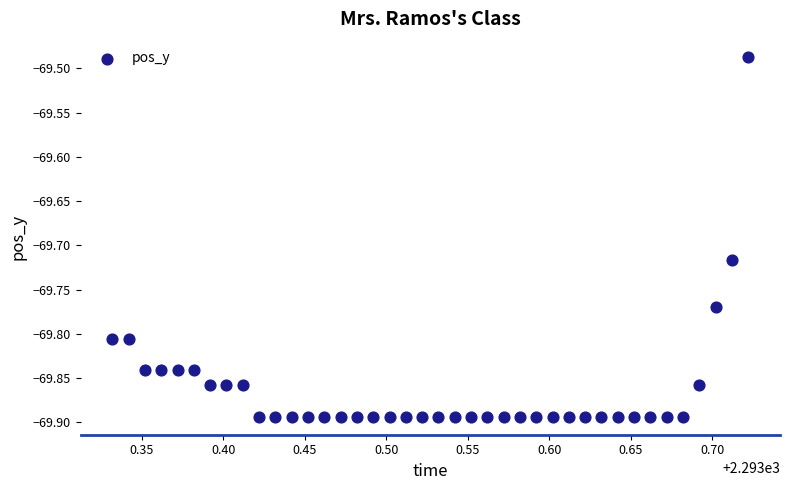

What is the range of X values (max minus min)?

0.4